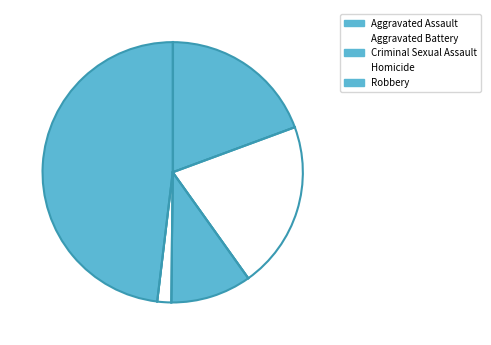

What portion of the pie excludes Aggravated Battery?

79.2%